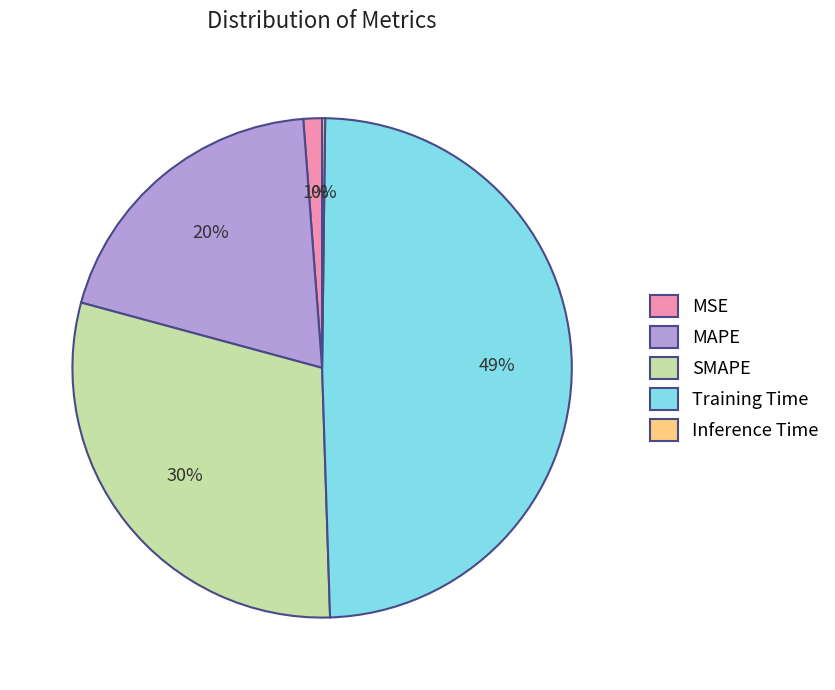

What is the largest slice in the pie chart?

Training Time